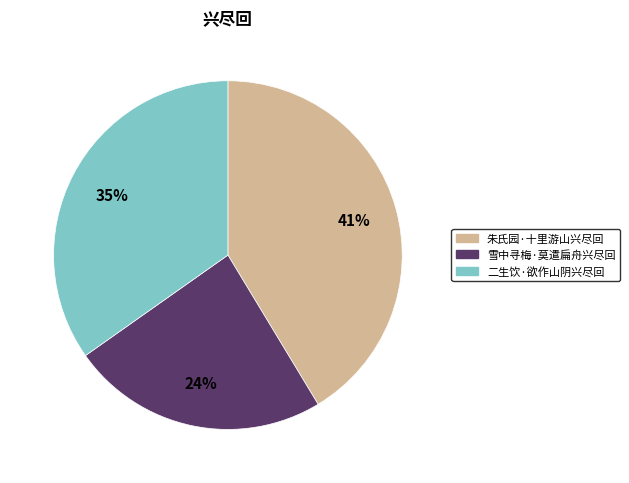

To the nearest percent, what is the difference between the largest and smallest slice percentages?

17%